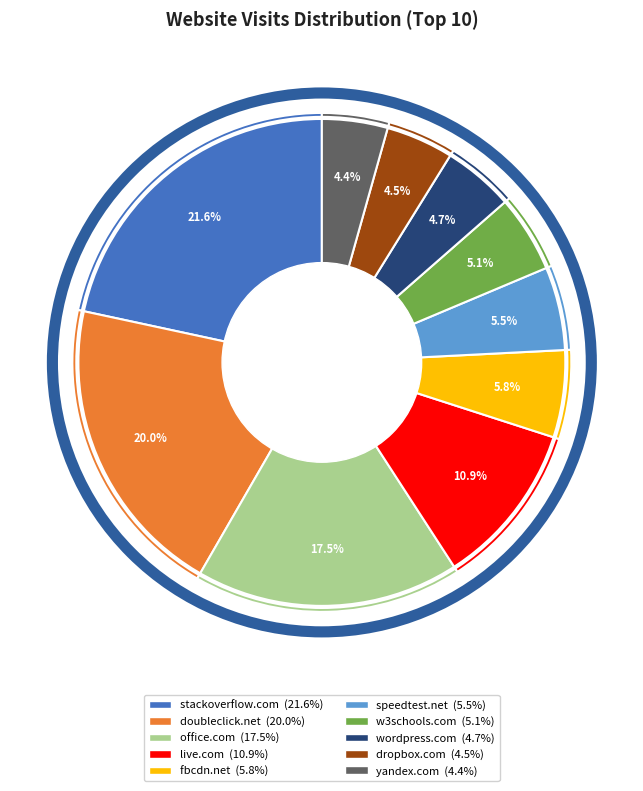

Which category has the biggest portion of the pie?

stackoverflow.com